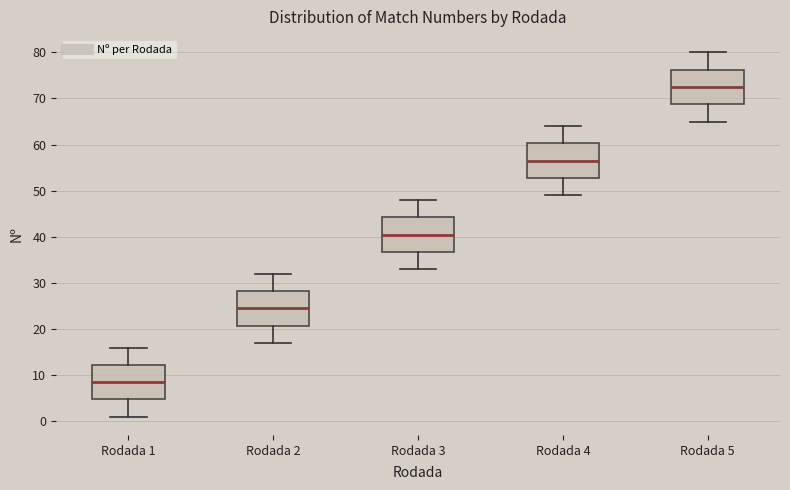

Which box's median line is the lowest?

Rodada 1